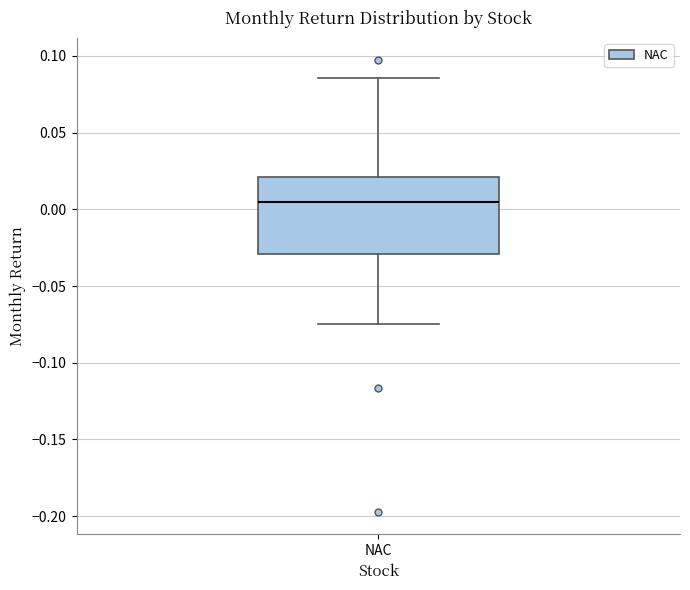

Read this box plot against the y-axis: the position of the median line, the range covered by the box, and the ends of both whiskers. The values are not printed on the chart, so give them approximately, as read against the axis.

median 0.005, box -0.030 to 0.020, whiskers -0.075 to 0.085